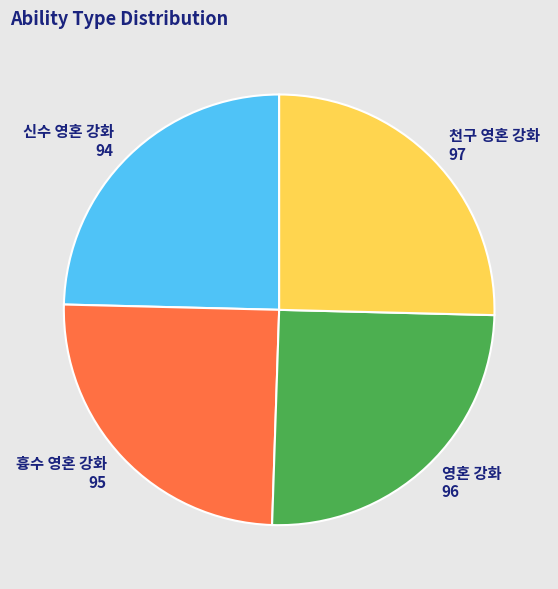

What is the ratio of the value at 천구 영혼 강화 to the value at 흉수 영혼 강화?

1.0